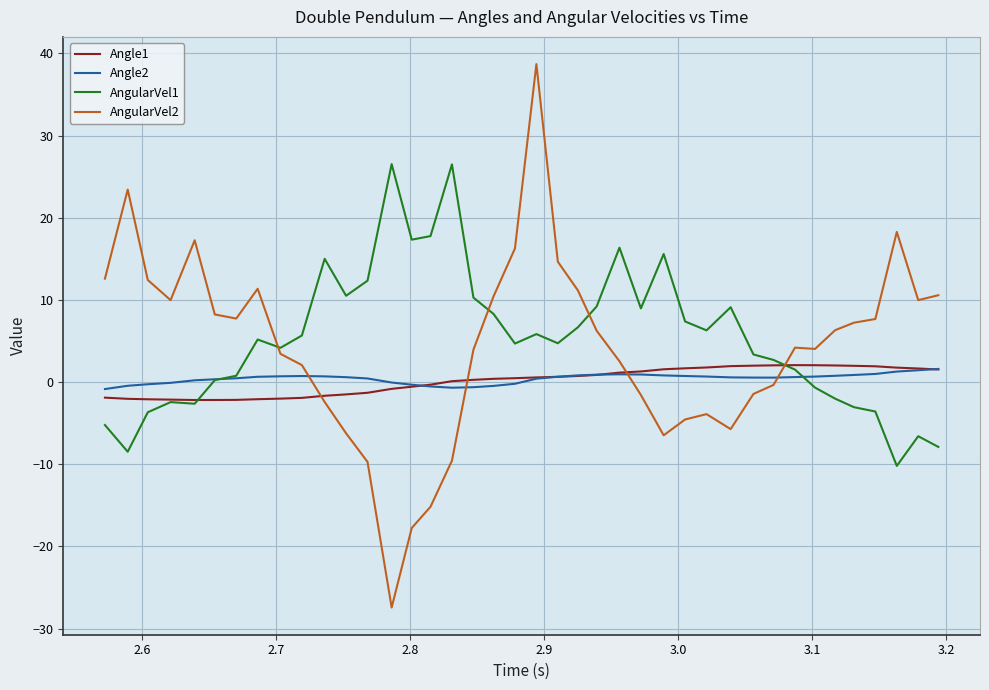

Which series has the widest spread of values?

AngularVel2